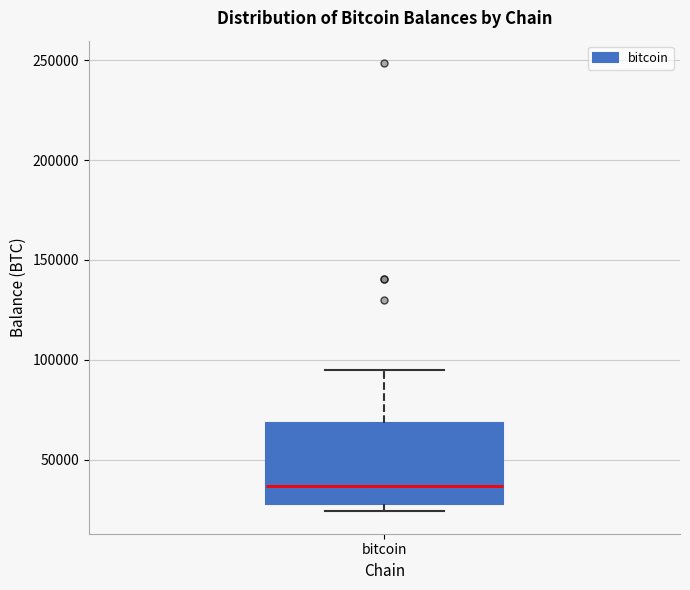

Transcribe this box plot: give where the median line is, the range the box spans, and where the two whiskers end, as read against the y-axis. The values are not printed on the chart, so give them approximately, as read against the axis.

median 35000, box 30000 to 70000, whiskers 25000 to 95000